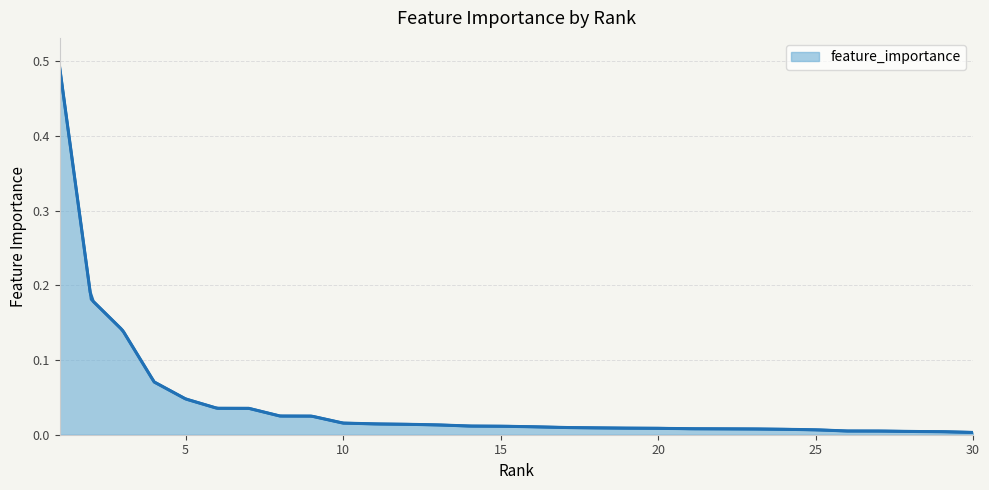

True or false: the data has more than 2 interior local peaks.

False